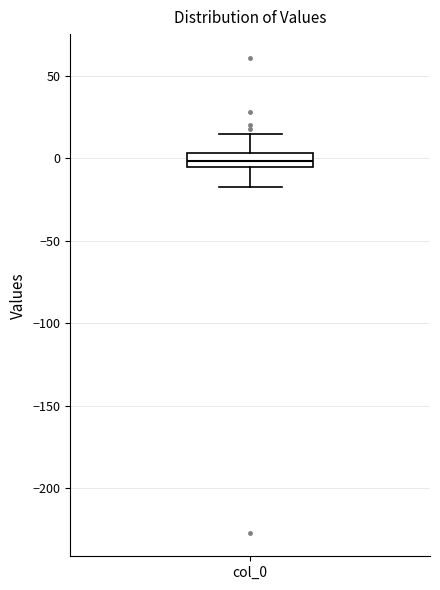

Transcribe this box plot: give where the median line is, the range the box spans, and where the two whiskers end, as read against the y-axis. The values are not printed on the chart, so give them approximately, as read against the axis.

median 0, box -5 to 5, whiskers -15 to 15